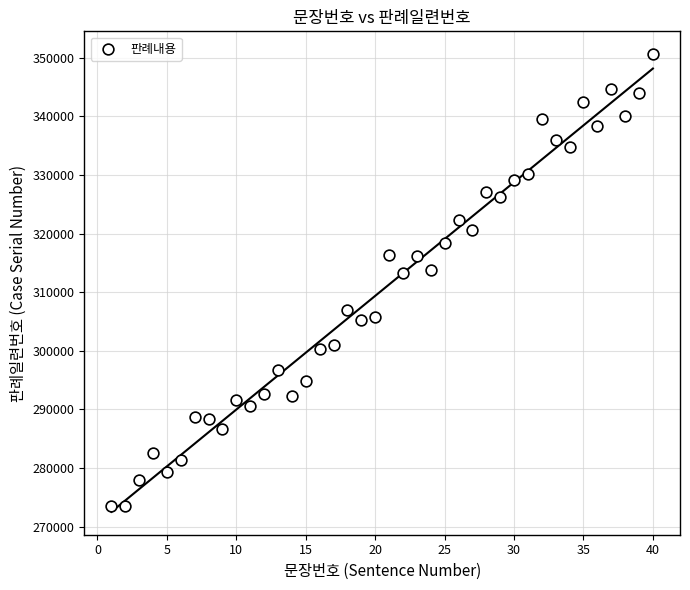

What is the range of Y values (max minus min)?

77100.4